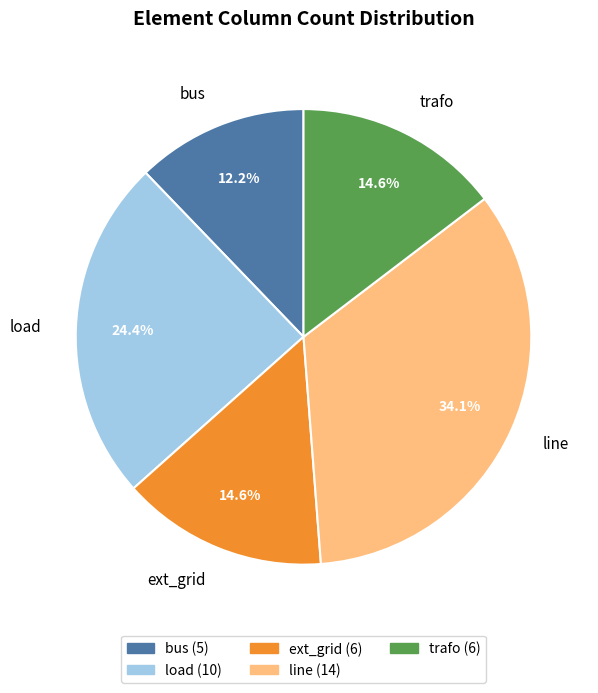

To the nearest percent, what portion does trafo represent?

15%